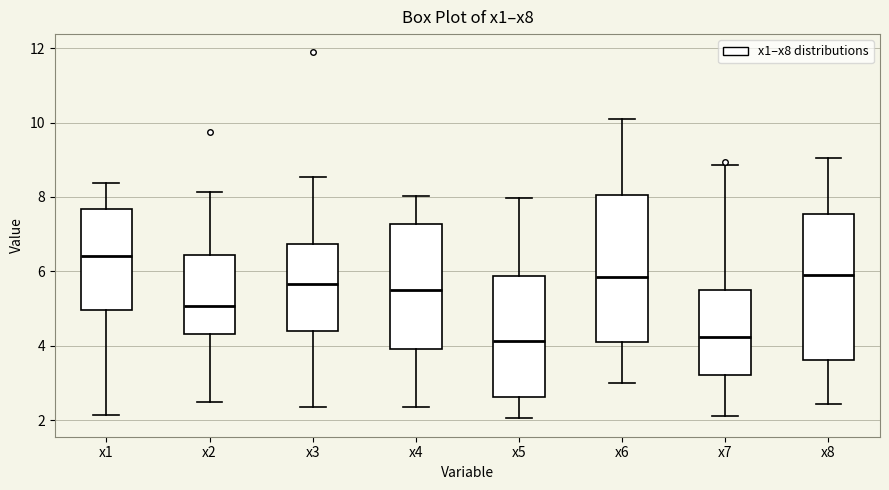

Which box has the highest median line?

x1